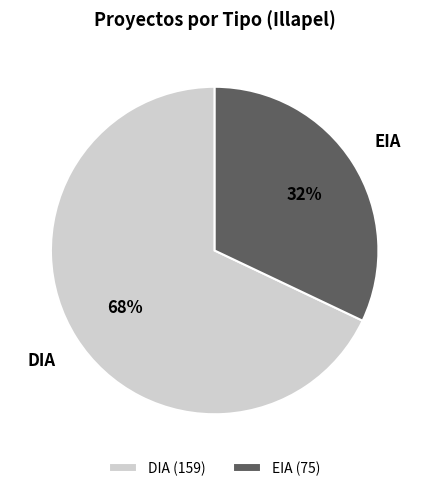

To the nearest percent, what is the difference between the EIA and DIA slice percentages?

36%